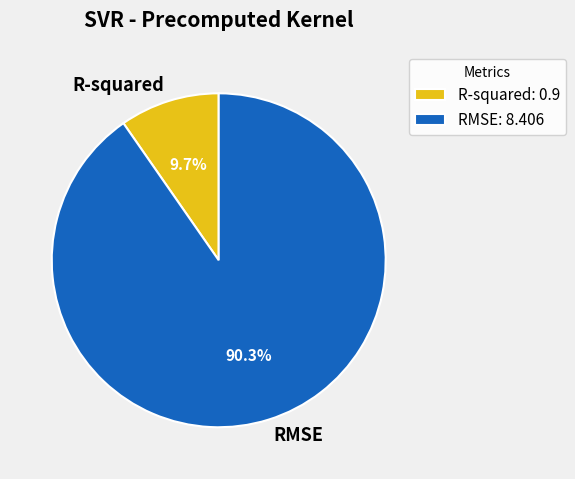

The RMSE slice represents 90% of the pie. True or false?

True